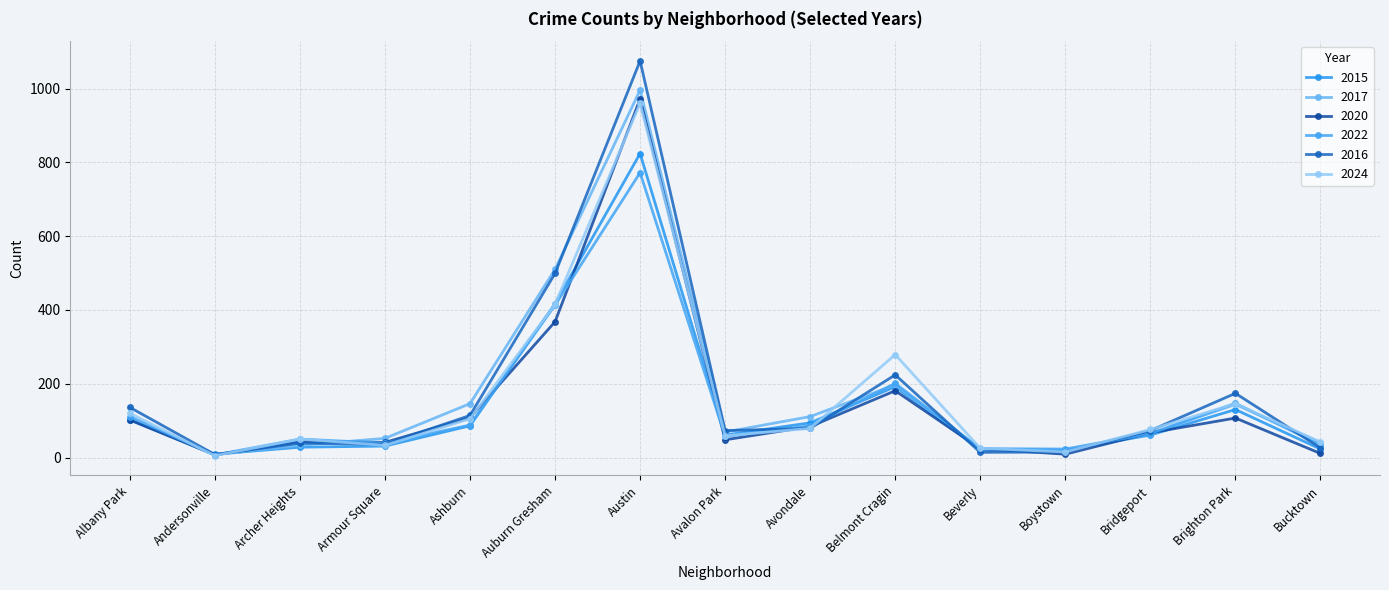

Which series ends up on top after the final intersection of 2016 and 2017?

2017